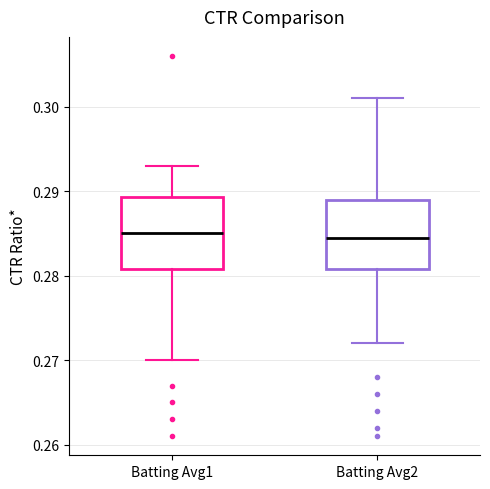

Where is the upper edge of the box for Batting Avg1 on the y-axis? The values are not printed on the chart, so give them approximately, as read against the axis.

0.289